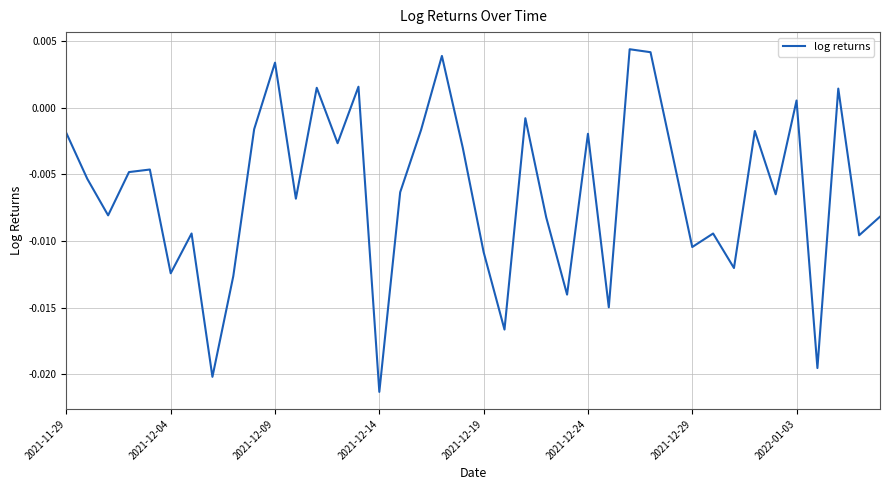

Does the chart display data point markers on the line(s)?

No